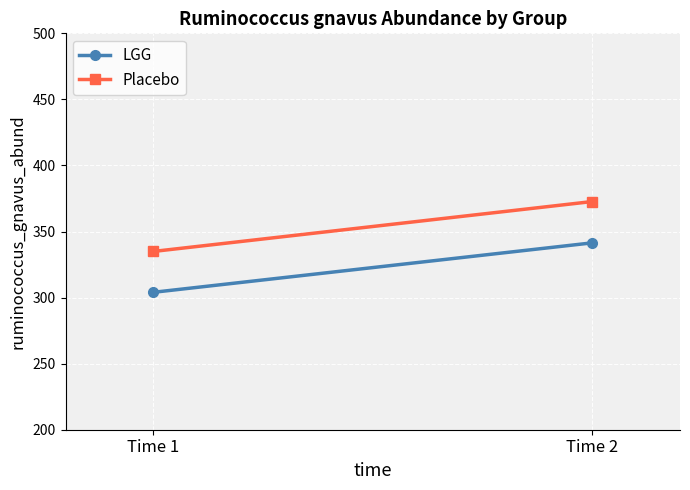

List the series in order of their overall mean, lowest first.

LGG, Placebo